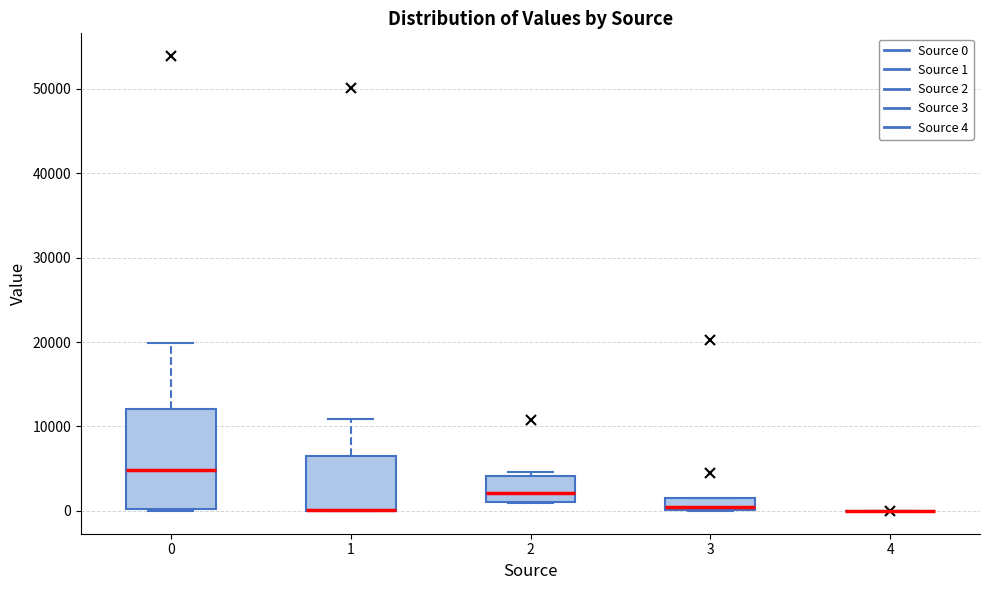

Where is the lower edge of the box at x = 3 on the y-axis? The values are not printed on the chart, so give them approximately, as read against the axis.

0